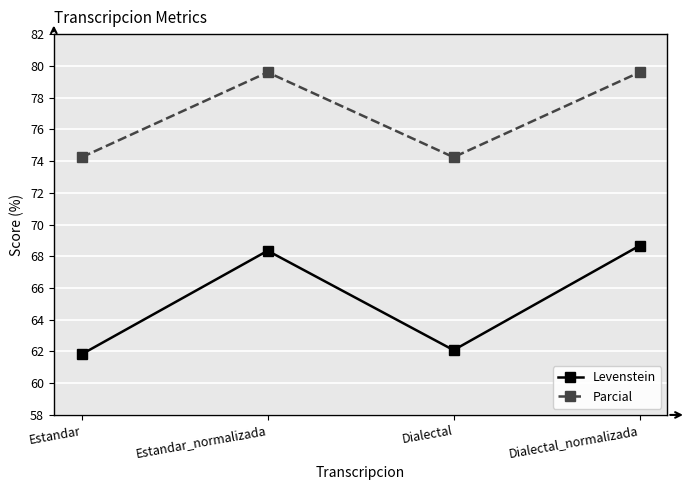

What is the difference between the Levenstein values at Estandar_normalizada and Estandar?

6.5